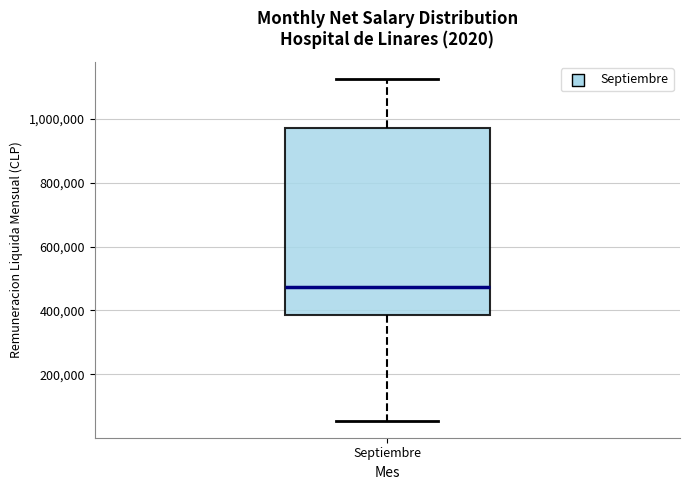

Transcribe this box plot: give where the median line is, the range the box spans, and where the two whiskers end, as read against the y-axis. The values are not printed on the chart, so give them approximately, as read against the axis.

median 480000, box 380000 to 980000, whiskers 60000 to 1120000